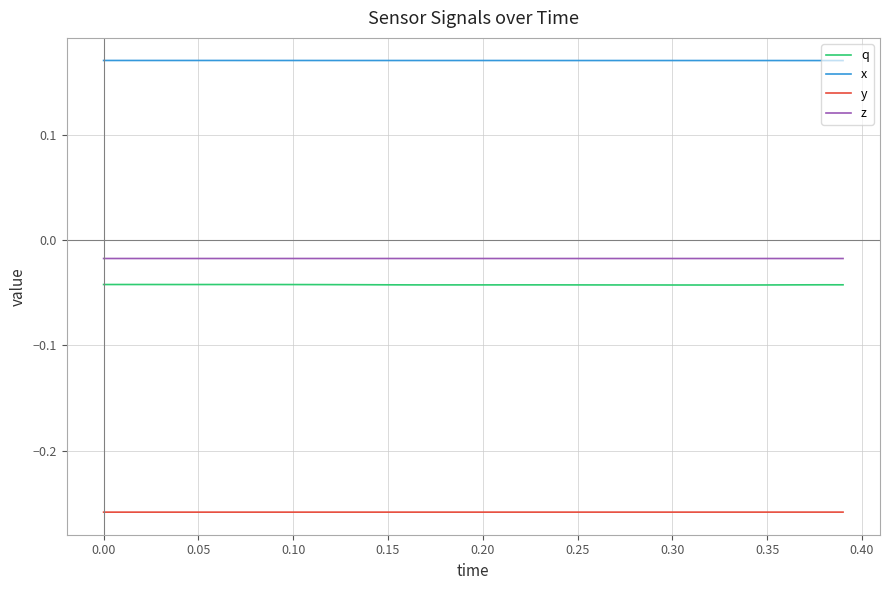

True or false: x and q cross at least once.

False